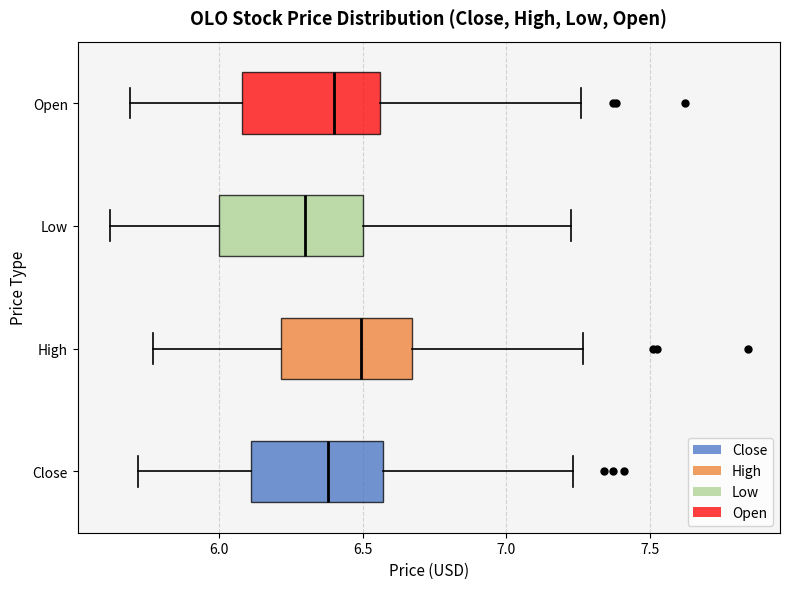

Where does the left whisker of the box for Low end on the x-axis? The values are not printed on the chart, so give them approximately, as read against the axis.

5.60